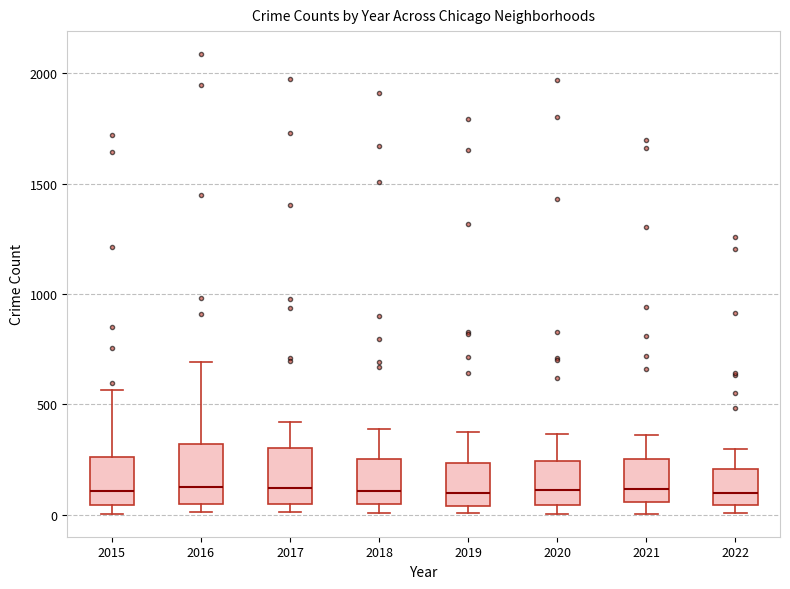

Reading left to right, transcribe this box plot: for each box, give where its median line is, the range the box spans, and where its two whiskers end, as read against the y-axis. The values are not printed on the chart, so give them approximately, as read against the axis.

2015: median 100, box 50 to 250, whiskers 0 to 550
2016: median 150, box 50 to 300, whiskers 0 to 700
2017: median 100, box 50 to 300, whiskers 0 to 400
2018: median 100, box 50 to 250, whiskers 0 to 400
2019: median 100, box 50 to 250, whiskers 0 to 400
2020: median 100, box 50 to 250, whiskers 0 to 350
2021: median 100, box 50 to 250, whiskers 0 to 350
2022: median 100, box 50 to 200, whiskers 0 to 300